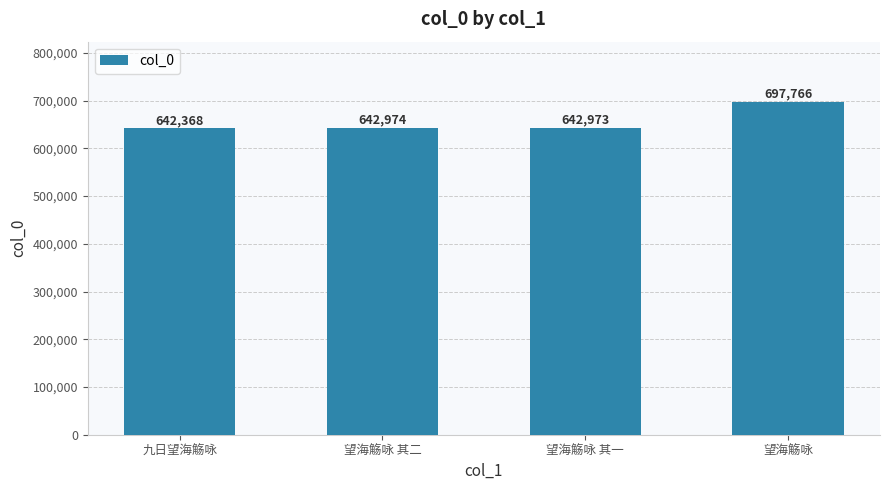

Does the chart contain any negative values?

No